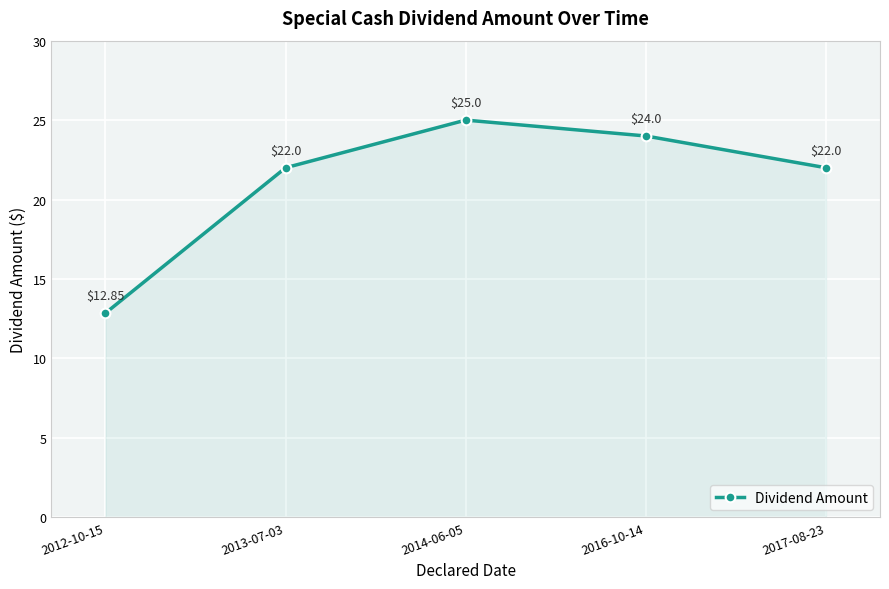

What is the sum of the values at 2017-08-23 and 2014-06-05?

47.0